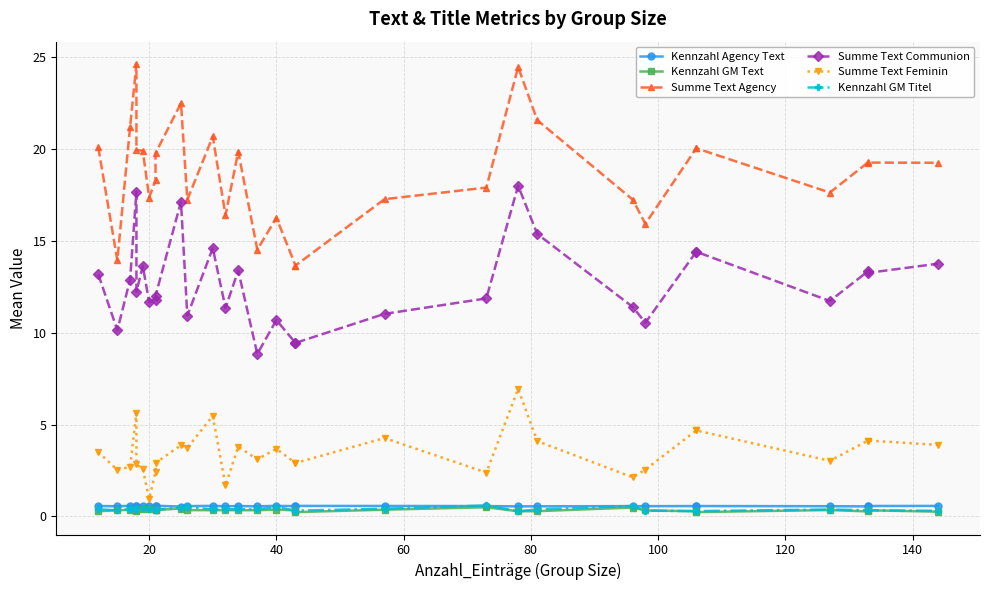

Which series has the largest range (max minus min)?

Summe Text Agency